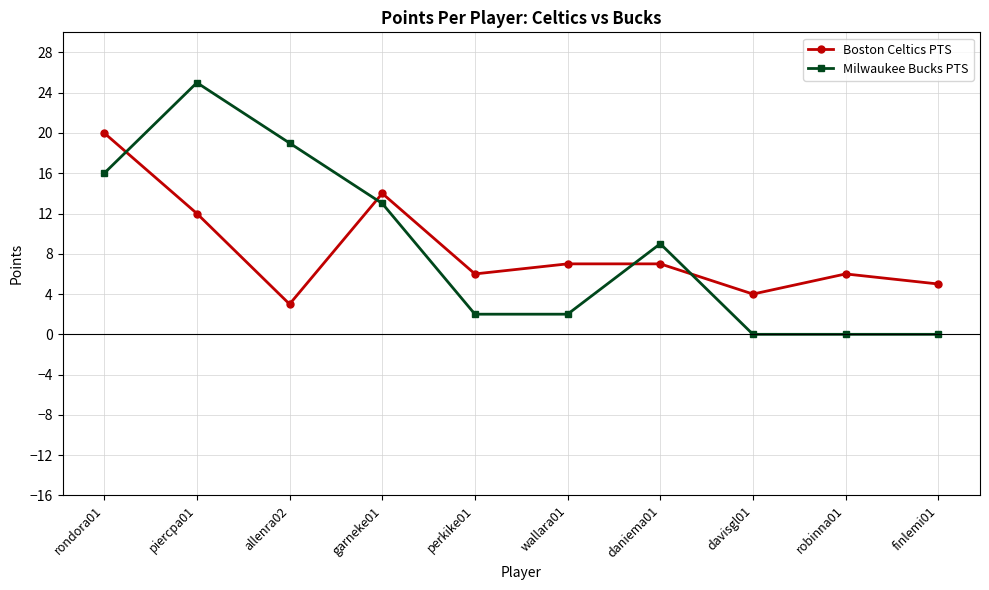

At allenra02, list the series in order from largest to smallest.

Milwaukee Bucks PTS, Boston Celtics PTS